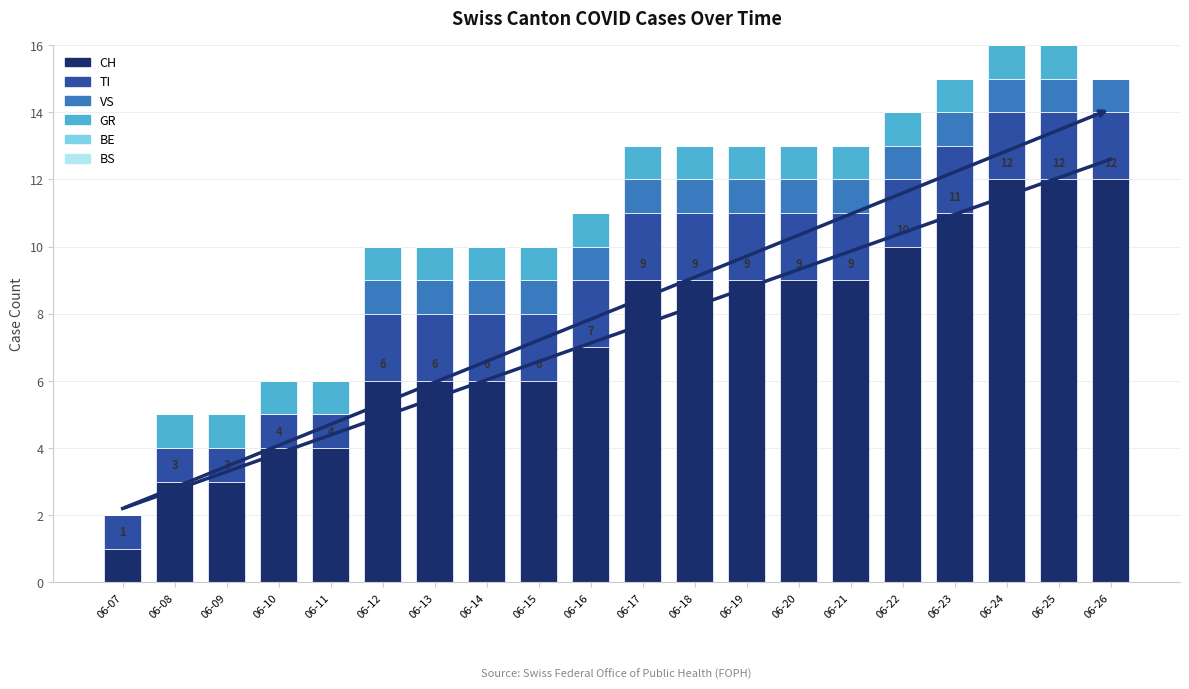

Rank the categories by GR value from highest to lowest.

06-08, 06-09, 06-10, 06-11, 06-12, 06-13, 06-14, 06-15, 06-16, 06-17, 06-18, 06-19, 06-20, 06-21, 06-22, 06-23, 06-24, 06-25, 06-07, 06-26